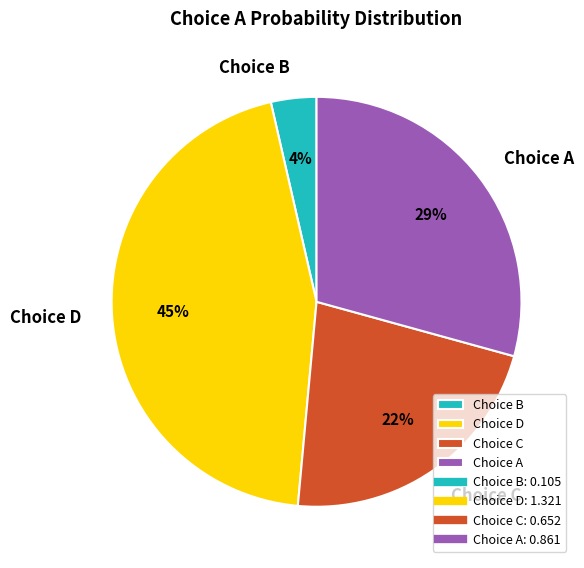

Is it true that Choice B is 4% of the pie?

True